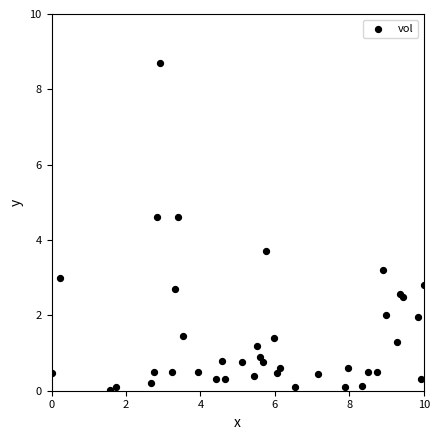

What Y value in the scatter plot is closest to 4?

3.7